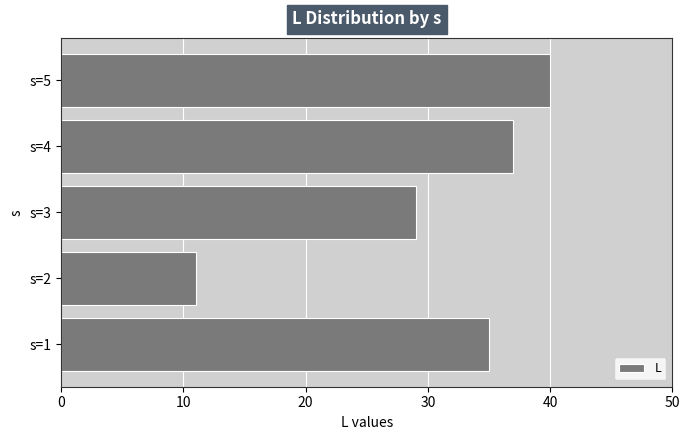

How many bars are there in total?

5